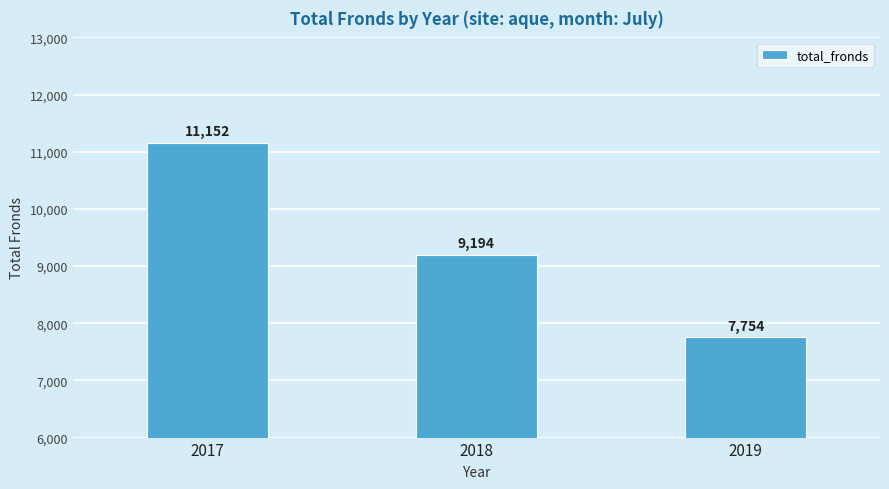

Count the number of categories in the chart.

3